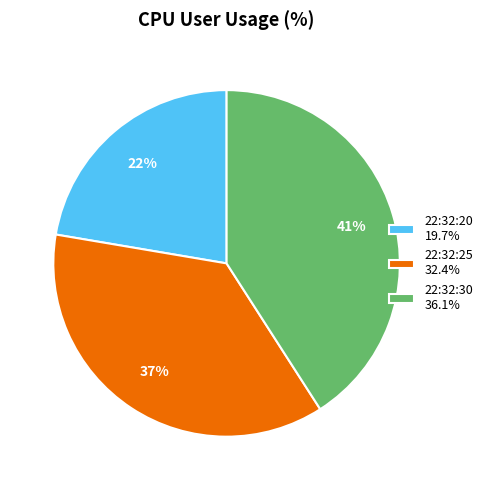

Rank the categories by value from highest to lowest.

22:32:30, 22:32:25, 22:32:20